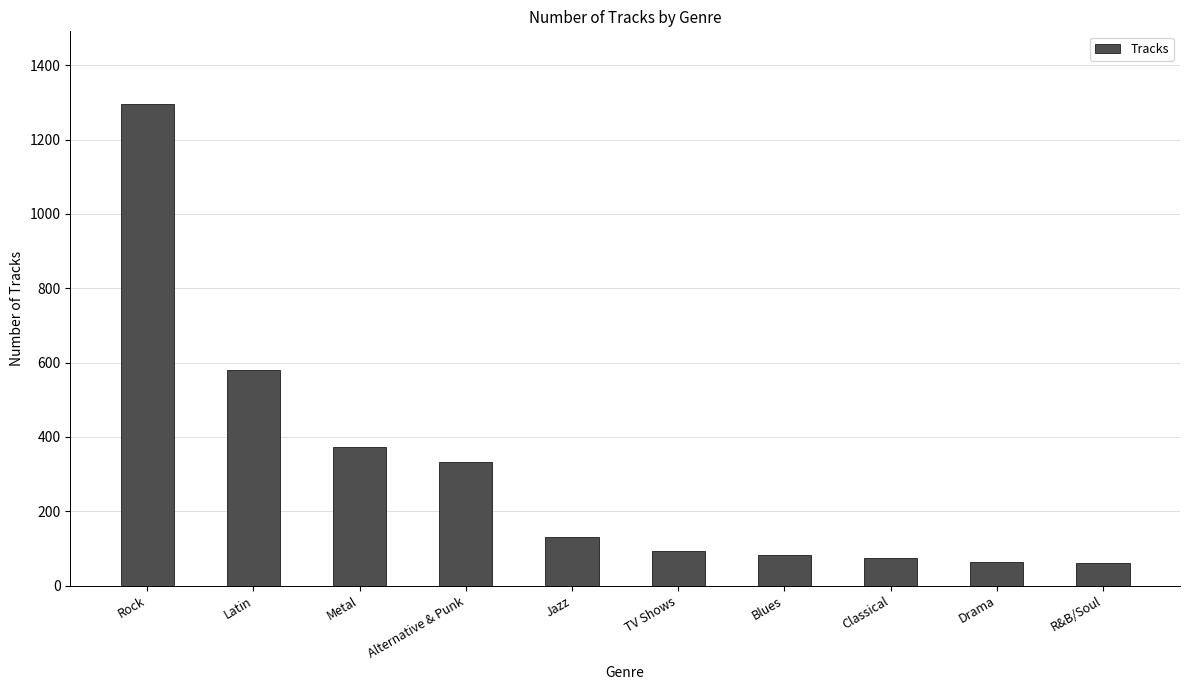

What is the difference between the maximum and second lowest values?

1233